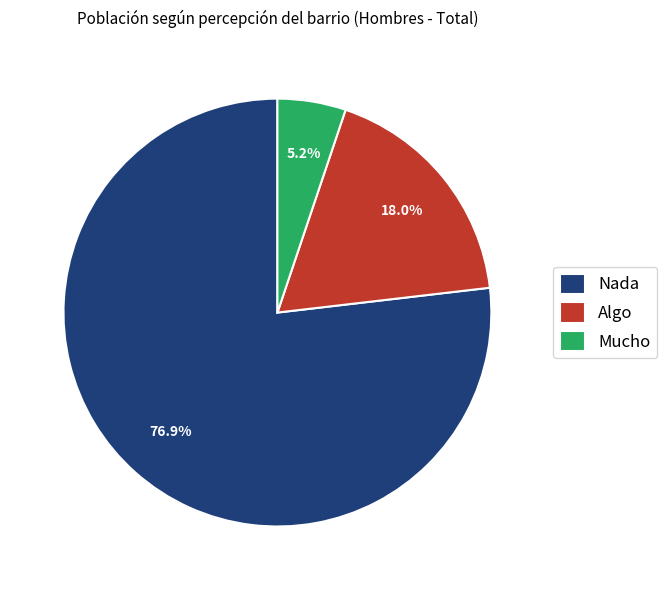

To the nearest percent, what percentage of the pie is Algo?

18%